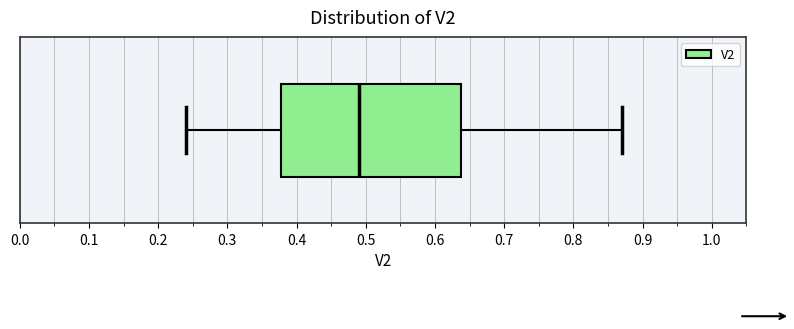

Read this box plot against the x-axis: the position of the median line, the range covered by the box, and the ends of both whiskers. The values are not printed on the chart, so give them approximately, as read against the axis.

median 0.49, box 0.38 to 0.64, whiskers 0.24 to 0.87